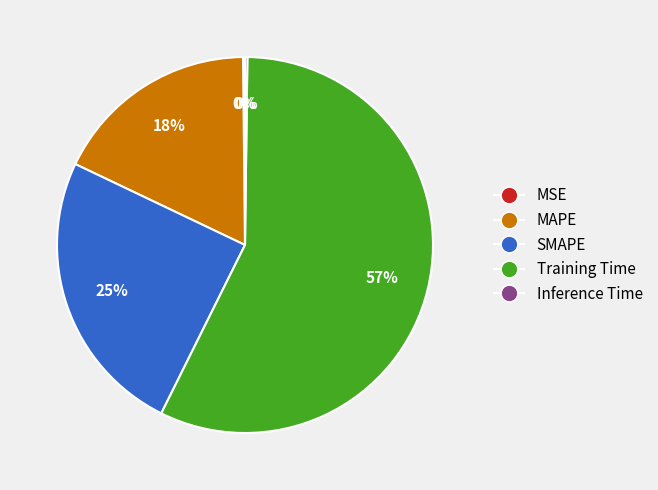

Is it true that MAPE is 18% of the pie?

True